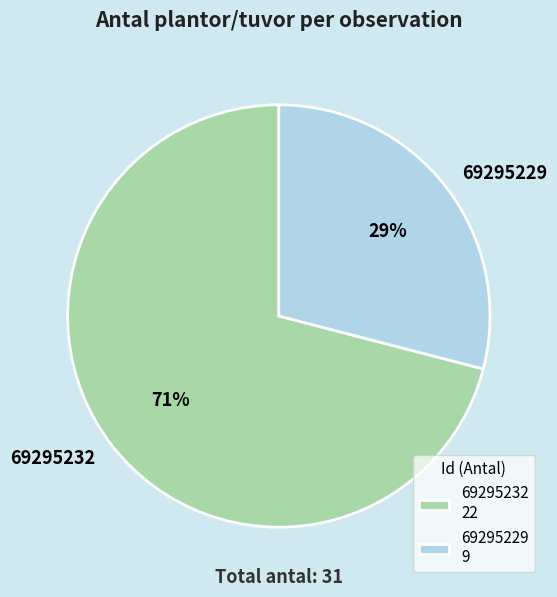

Combined, do 69295232 and 69295229 account for over 50%?

Yes